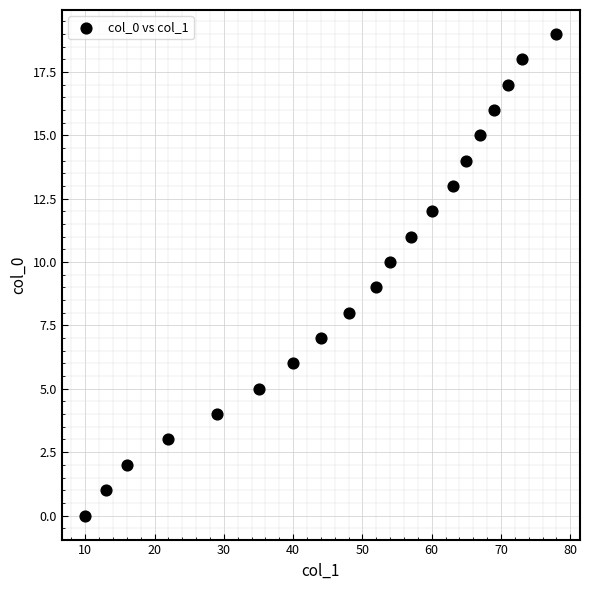

What is the range of X values (max minus min)?

68